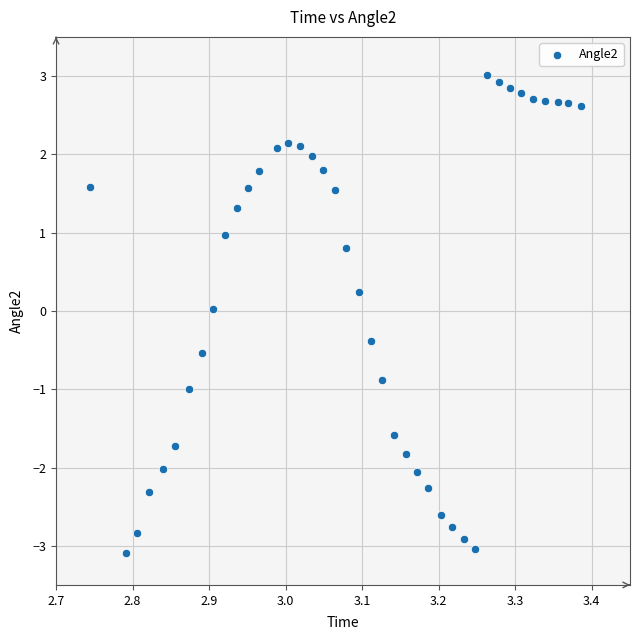

What is the range of Y values (max minus min)?

6.1